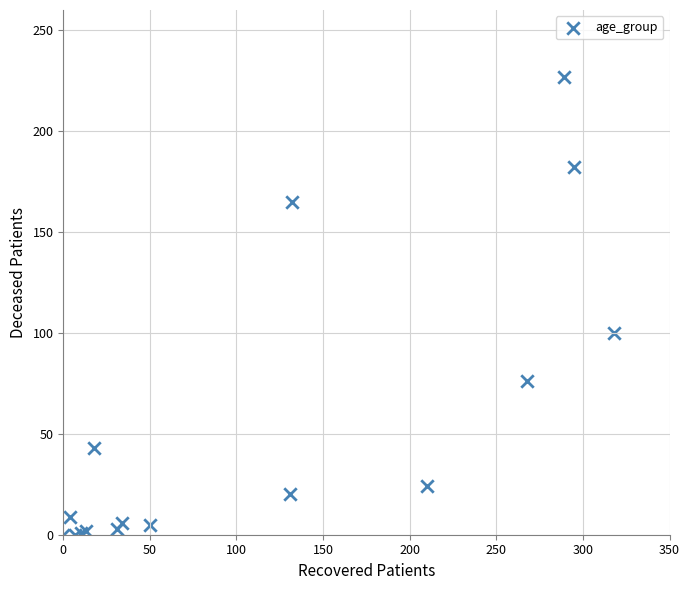

What Y value in the scatter plot is closest to 113?

100